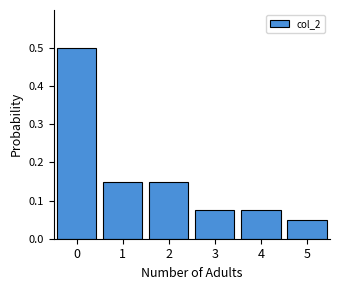

Count the values in the range 0 to 1.

6